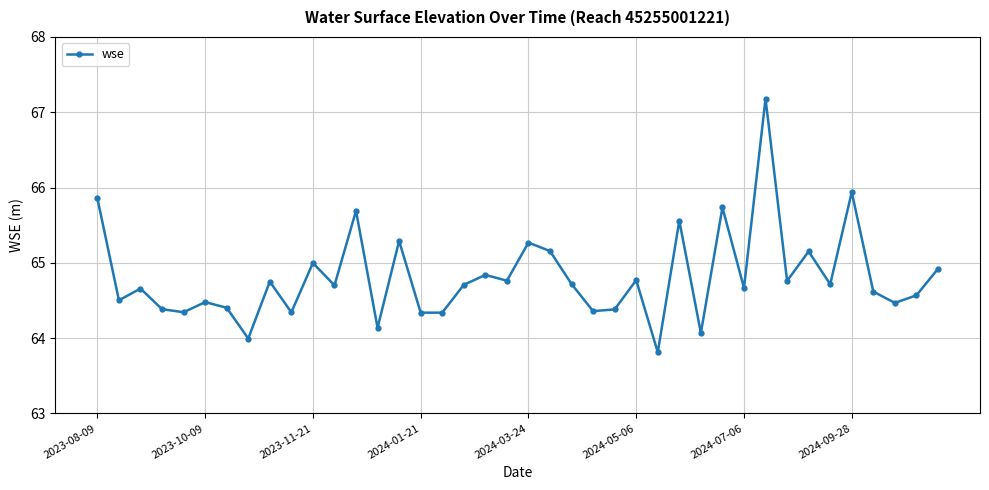

What is the difference between the maximum and minimum values?

3.4